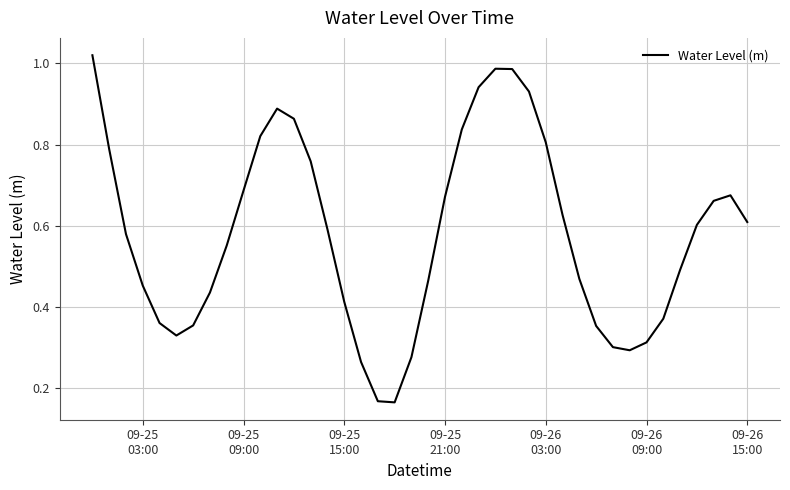

Does the chart display data point markers on the line(s)?

No